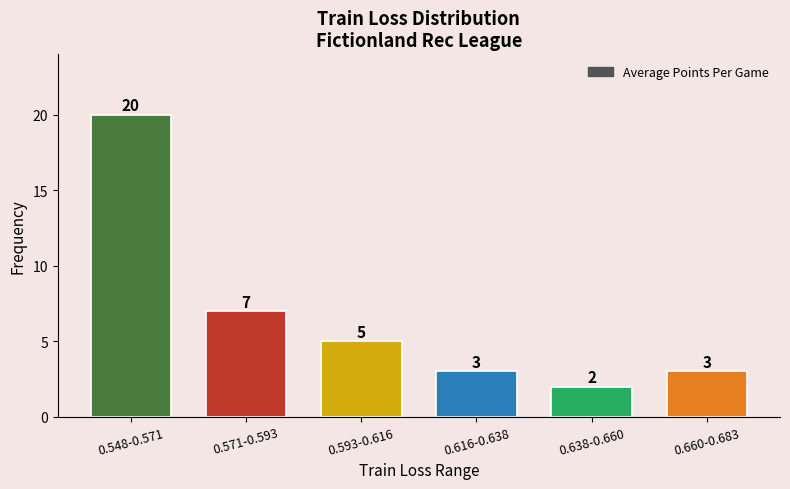

Reading left to right, transcribe all the data shown in this chart.

0.548-0.571=20	0.571-0.593=7	0.593-0.616=5	0.616-0.638=3	0.638-0.660=2	0.660-0.683=3